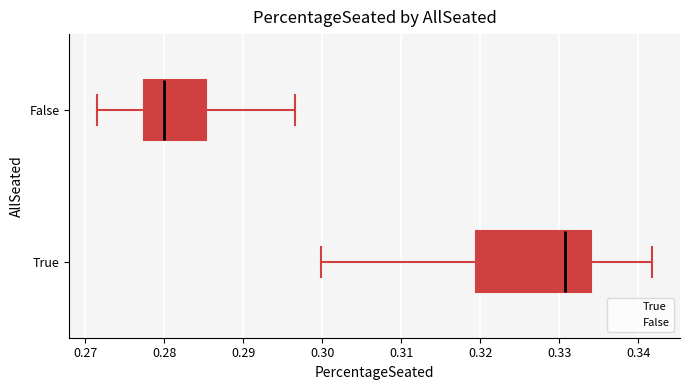

Reading bottom to top, transcribe this box plot: for each box, give where its median line is, the range the box spans, and where its two whiskers end, as read against the x-axis. The values are not printed on the chart, so give them approximately, as read against the axis.

True: median 0.331, box 0.319 to 0.334, whiskers 0.300 to 0.342
False: median 0.280, box 0.277 to 0.285, whiskers 0.272 to 0.297